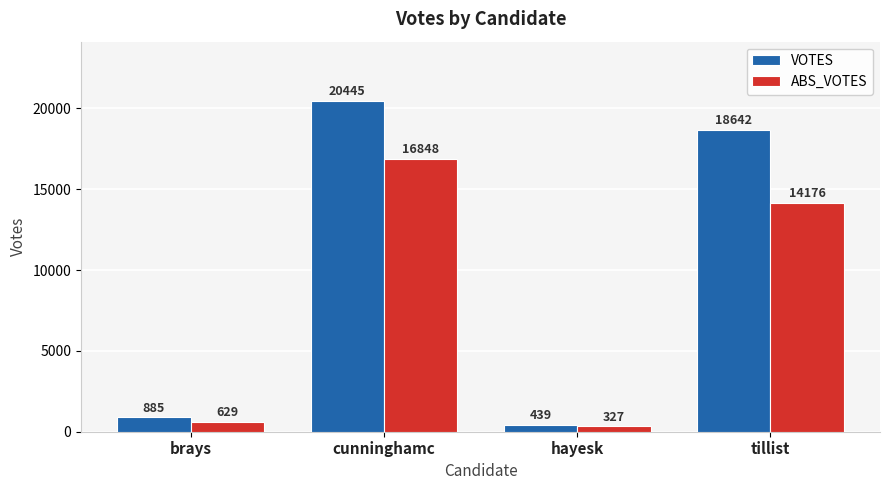

At which label is VOTES closest to 10442?

tillist